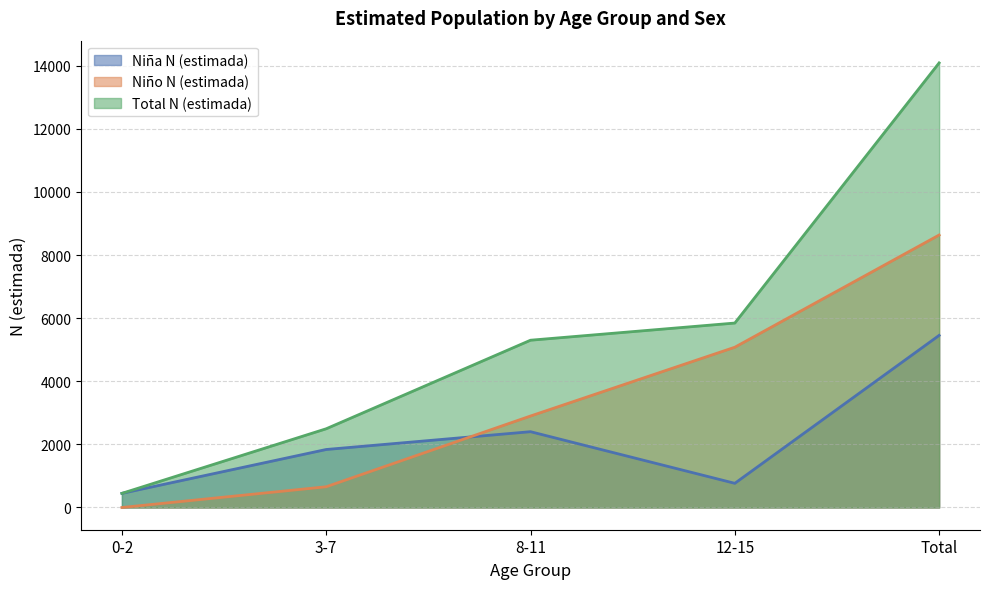

What is the value of the Total N (estimada) point at the 3rd from the left?

5301